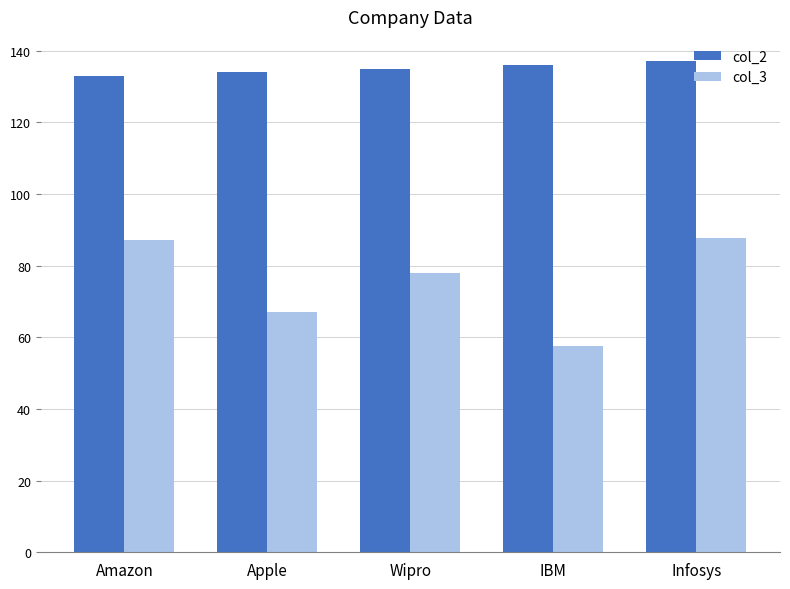

What value does the col_3 series have at Wipro?

77.9